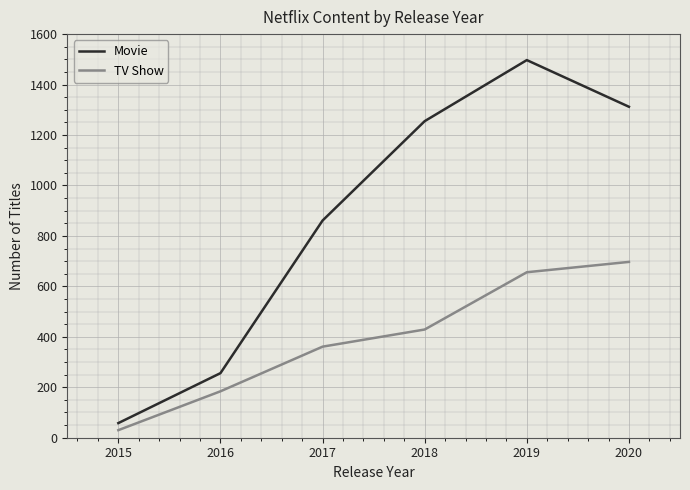

Which series has the largest total across all categories?

Movie